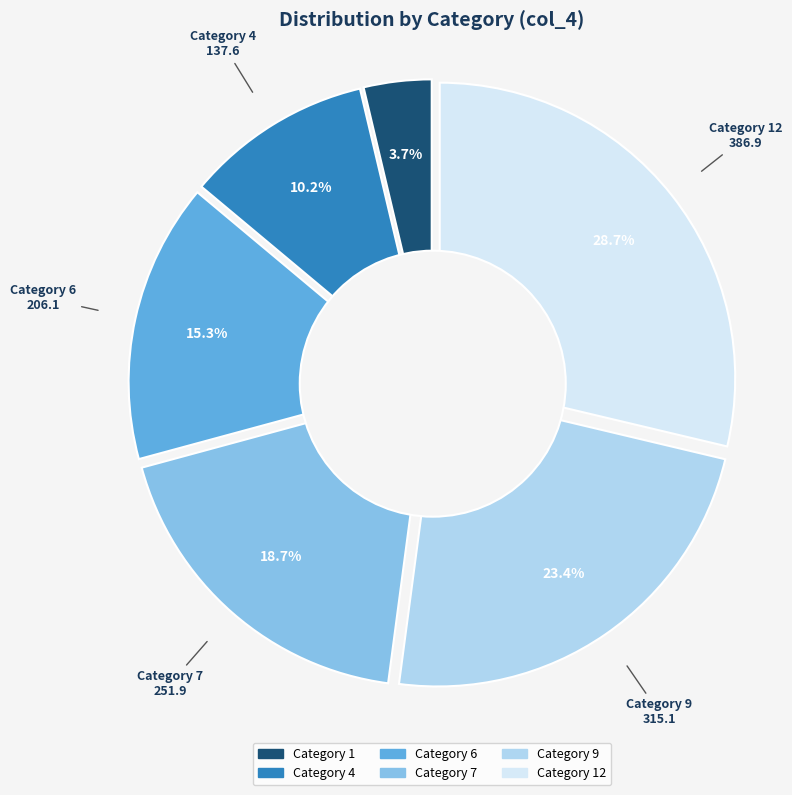

True or false: 9 accounts for 35% of the total.

False